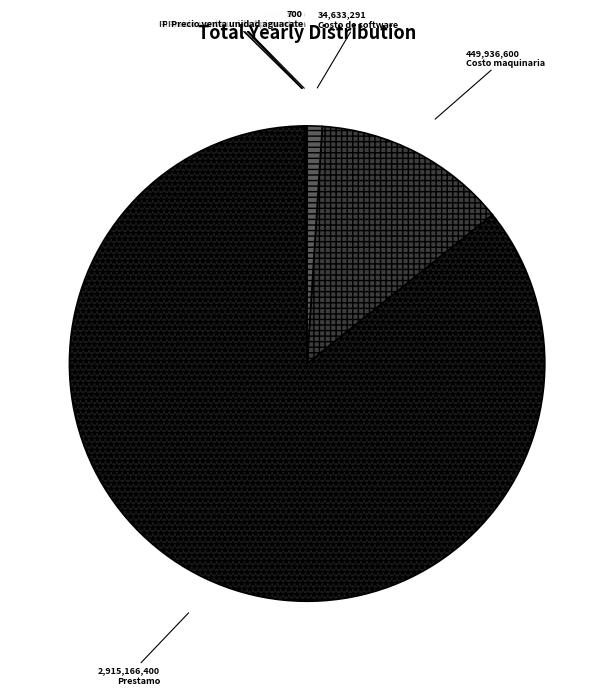

What is the change in value from Prestamo to Costo de software?

-2880533109.1